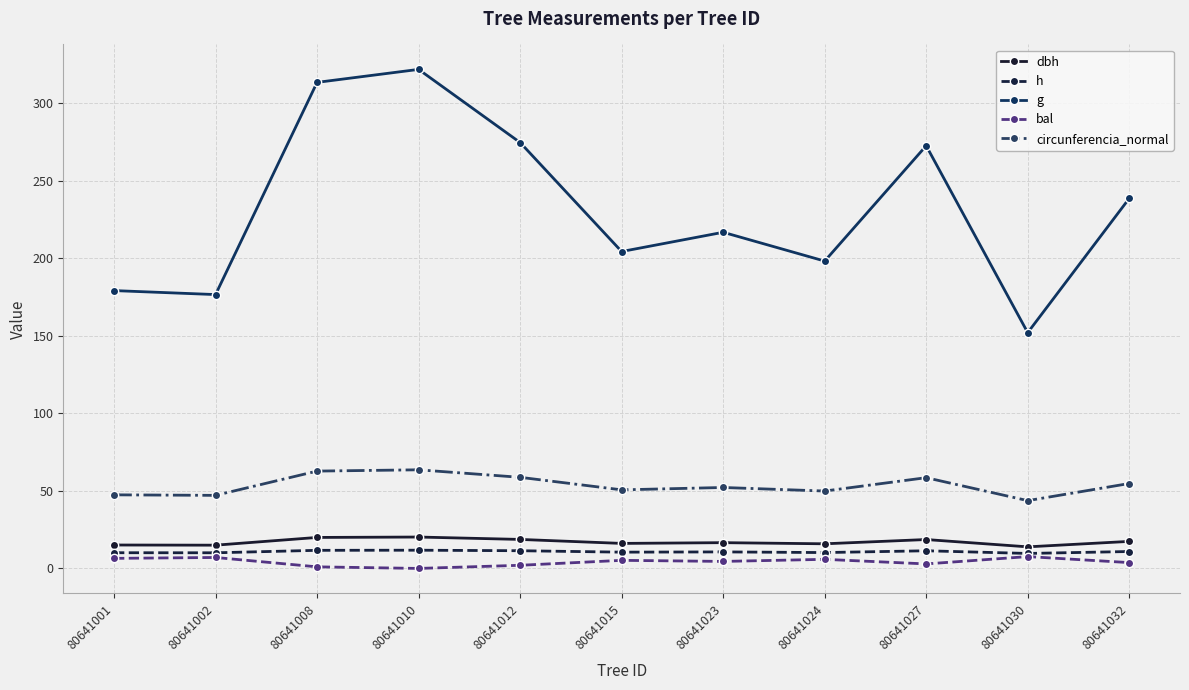

What is the value of the h point at the 7th from the left?

10.7